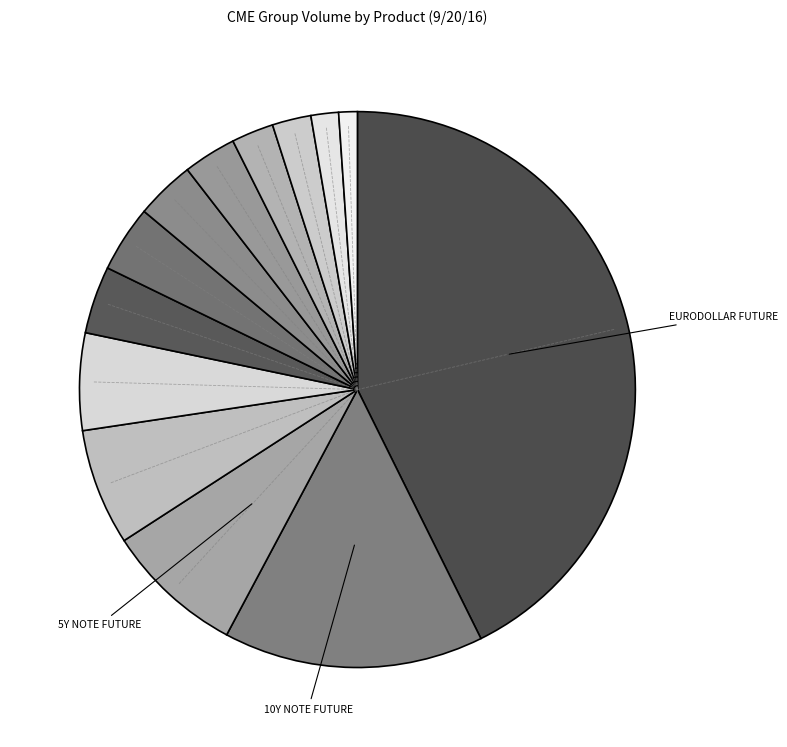

Count the number of slices in the pie.

13